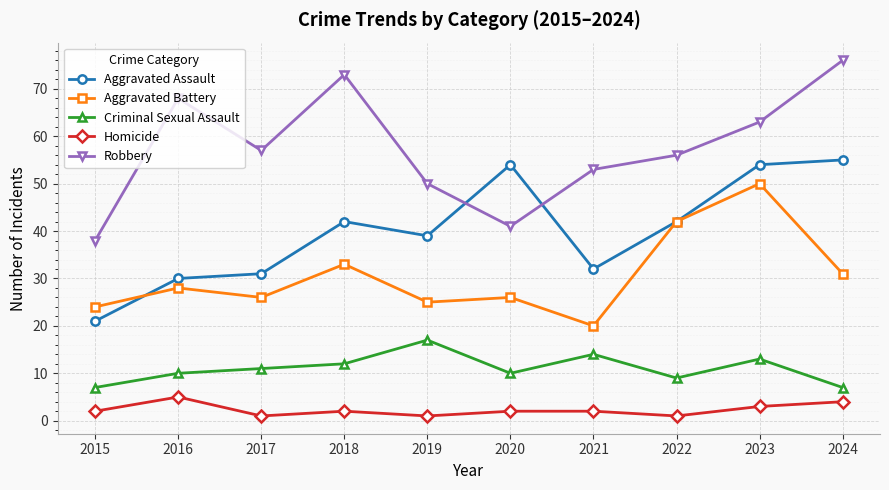

Rank the series at 2016 from highest to lowest value.

Robbery, Aggravated Assault, Aggravated Battery, Criminal Sexual Assault, Homicide